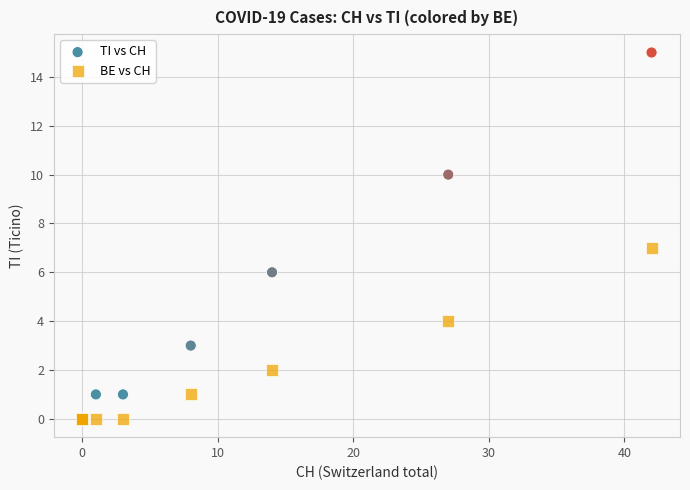

What are all the series names shown in the legend?

TI vs CH, BE vs CH